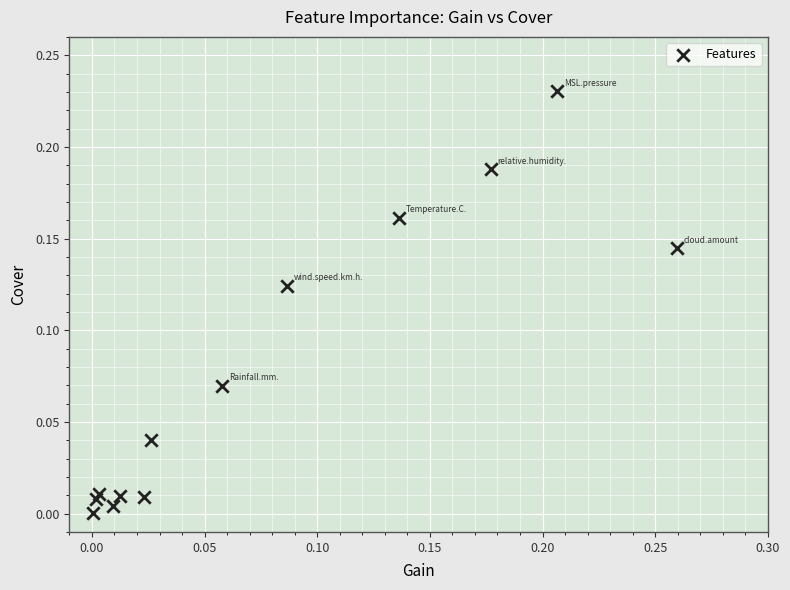

What is the range of X values (max minus min)?

0.3